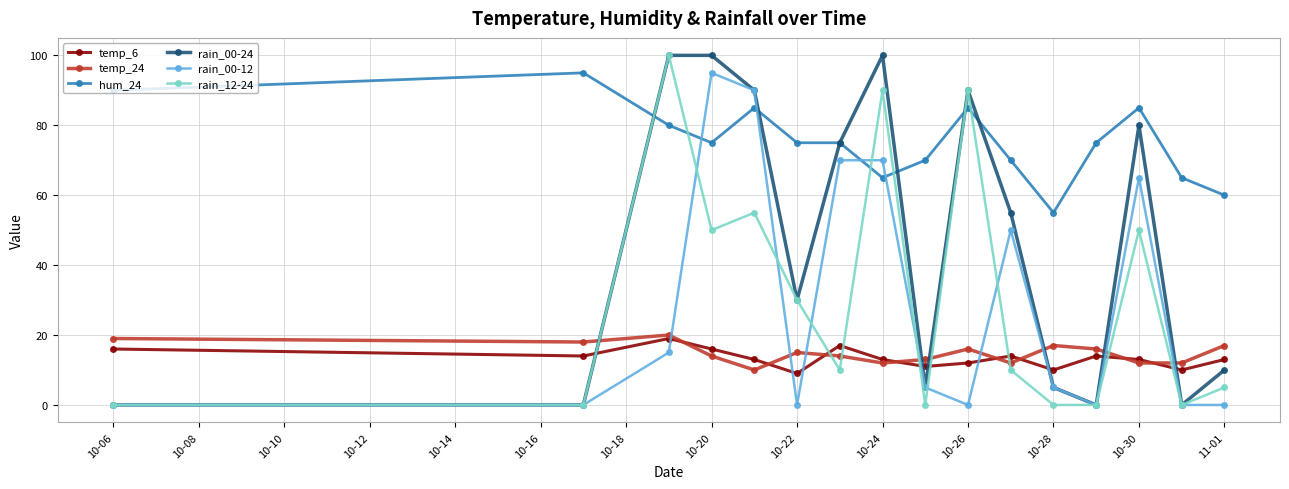

Count the temp_6 values in the range 12 to 16.

10